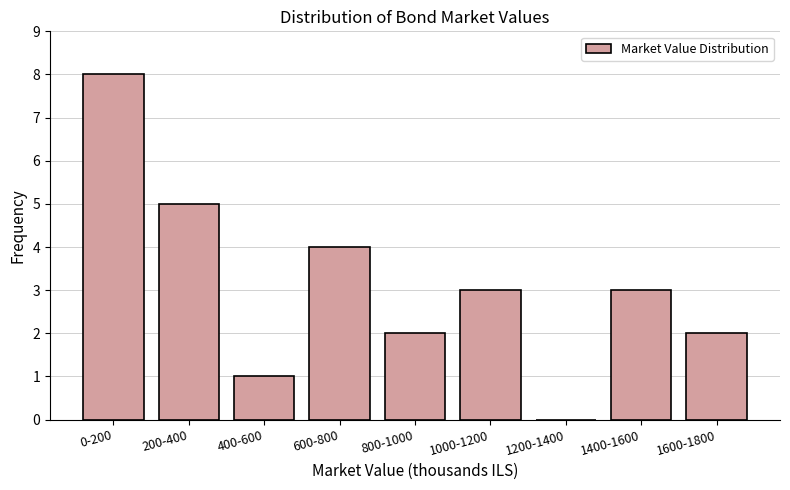

Reading left to right, extract all data points from this chart.

0-200=8	200-400=5	400-600=1	600-800=4	800-1000=2	1000-1200=3	1200-1400=0	1400-1600=3	1600-1800=2